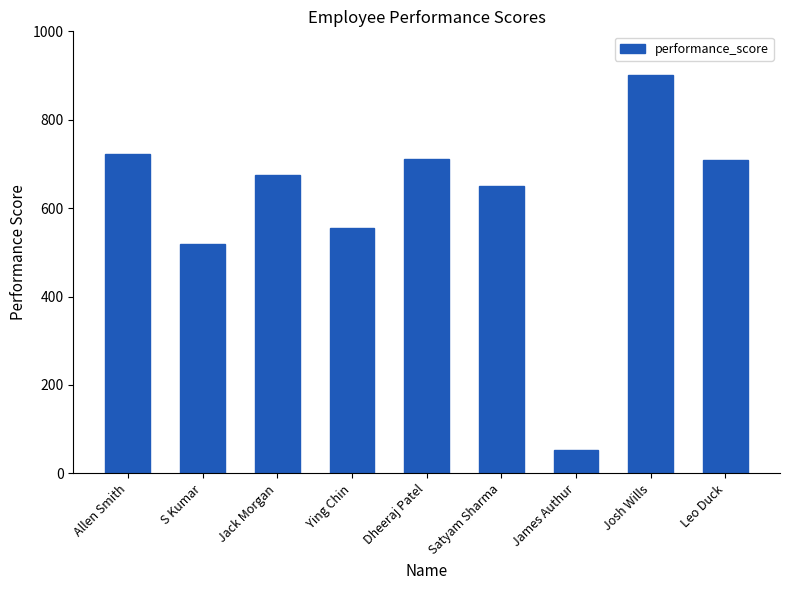

What is the change in value from Satyam Sharma to Josh Wills?

+252